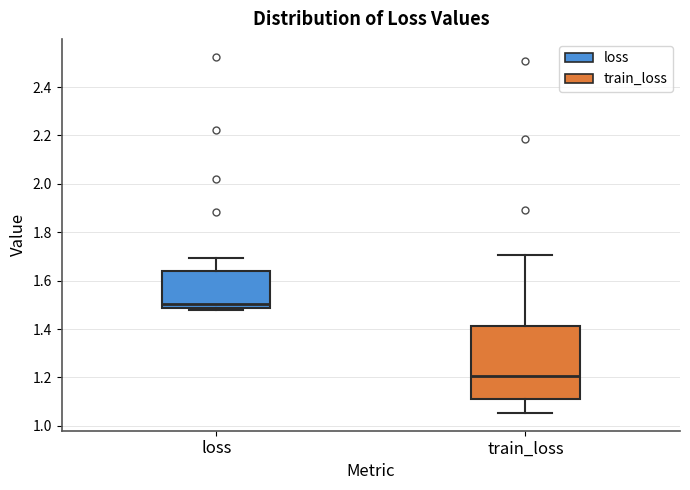

Reading left to right, transcribe this box plot: for each box, give where its median line is, the range the box spans, and where its two whiskers end, as read against the y-axis. The values are not printed on the chart, so give them approximately, as read against the axis.

loss: median 1.50, box 1.48 to 1.64, whiskers 1.48 (just below the box's lower edge) to 1.70
train_loss: median 1.20, box 1.10 to 1.42, whiskers 1.06 to 1.70